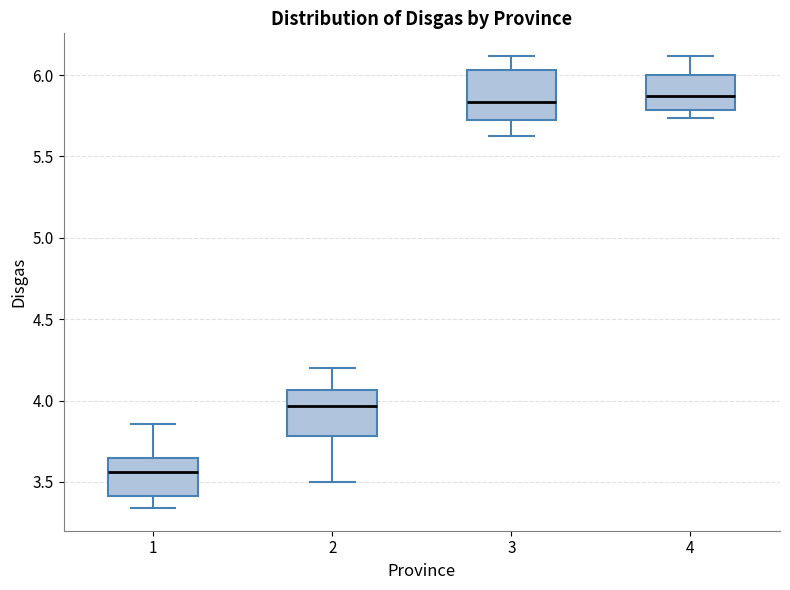

Where is the lower edge of the box at x = 4 on the y-axis? The values are not printed on the chart, so give them approximately, as read against the axis.

5.80